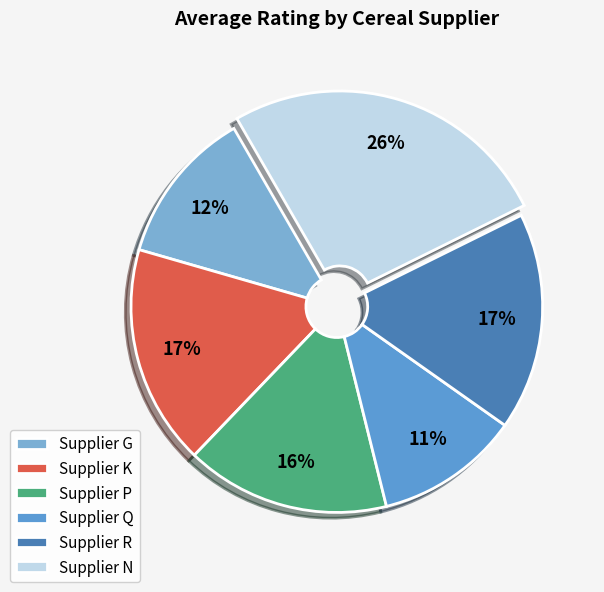

To the nearest percent, what is the average slice percentage?

17%